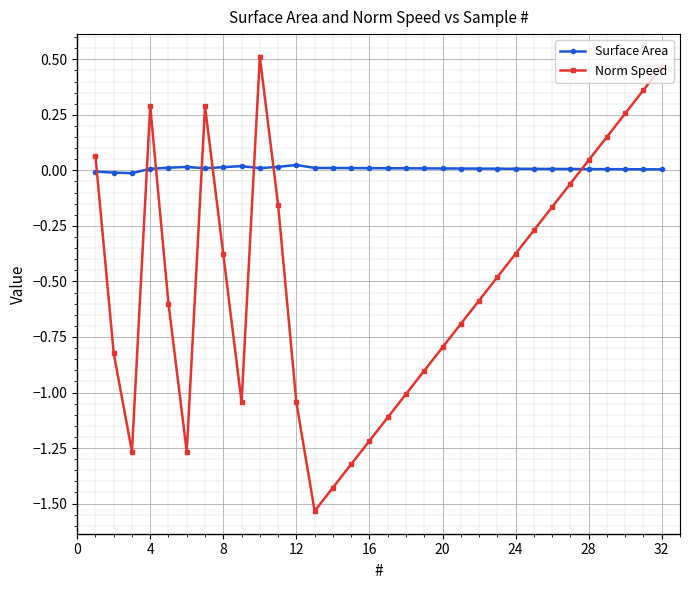

In Surface Area, how many points are lower than both neighbors (excluding endpoints)?

3